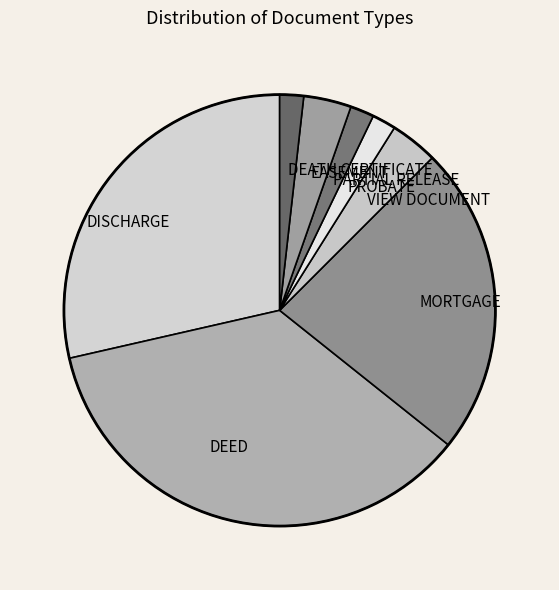

Is the sum of EASEMENT and PROBATE greater than half?

No